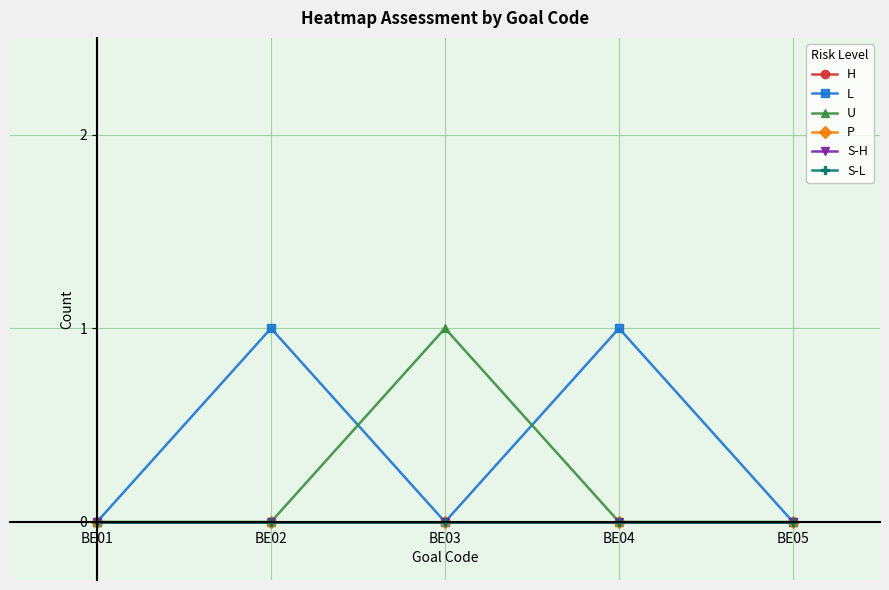

How many lines are shown in the chart?

6